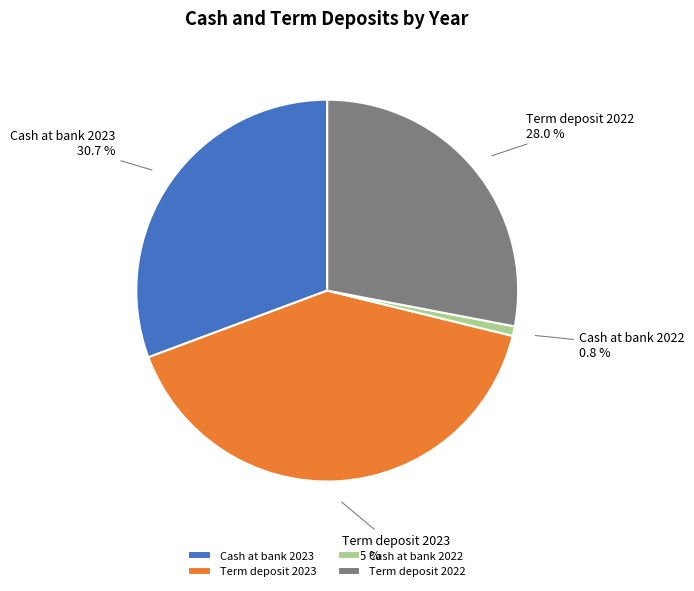

True or false: Cash at bank 2022 accounts for 16% of the total.

False